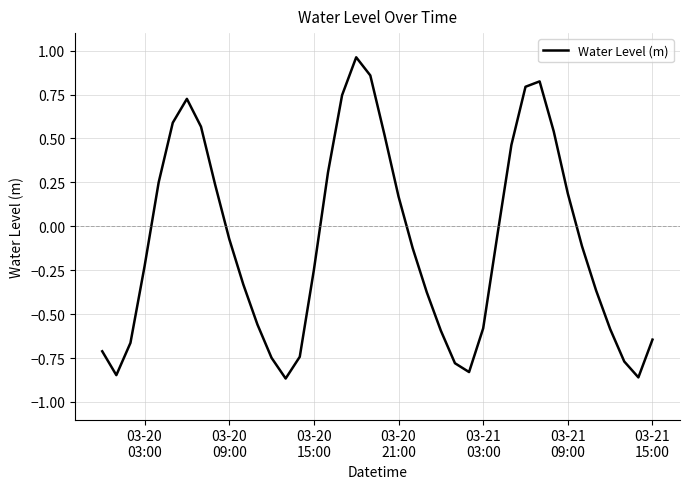

What is the difference between the maximum and minimum values?

1.8